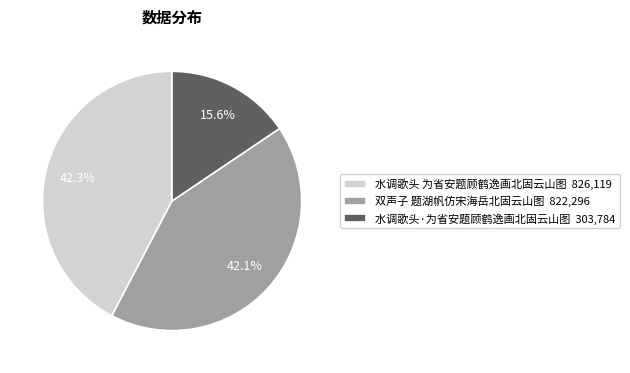

To the nearest percent, what percentage of the pie is 水调歌头 为省安题顾鹤逸画北固云山图?

42%